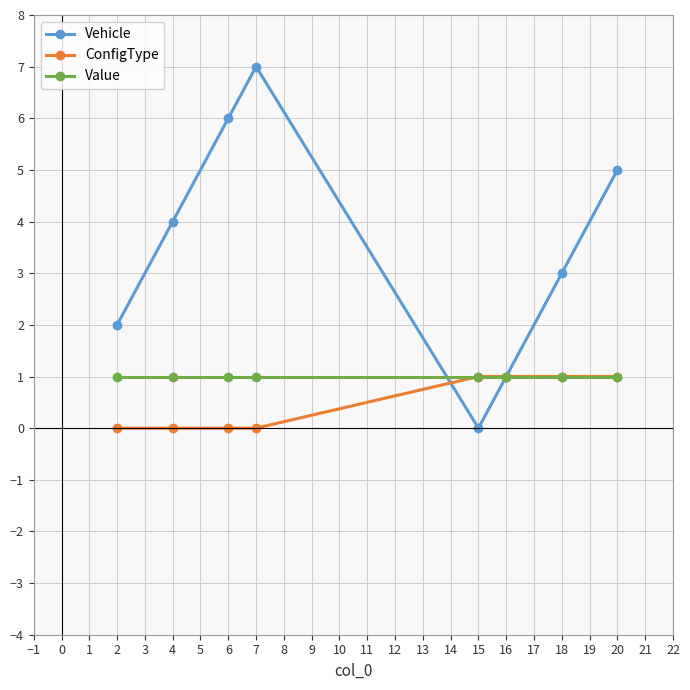

How many lines are shown in the chart?

3